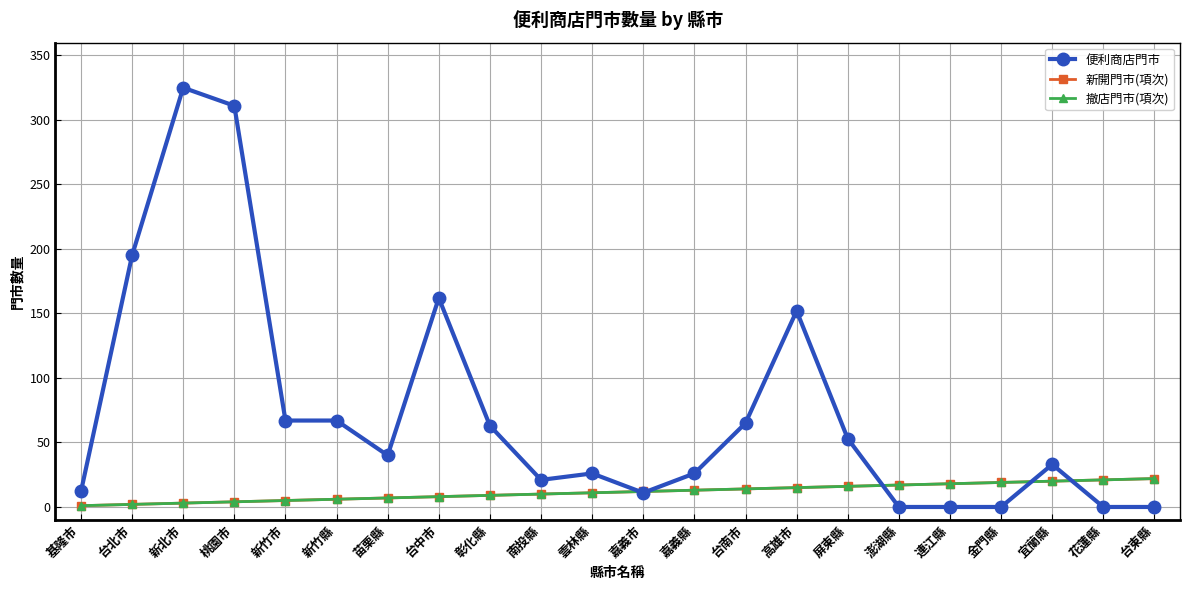

Does the chart have visible grid lines?

Yes